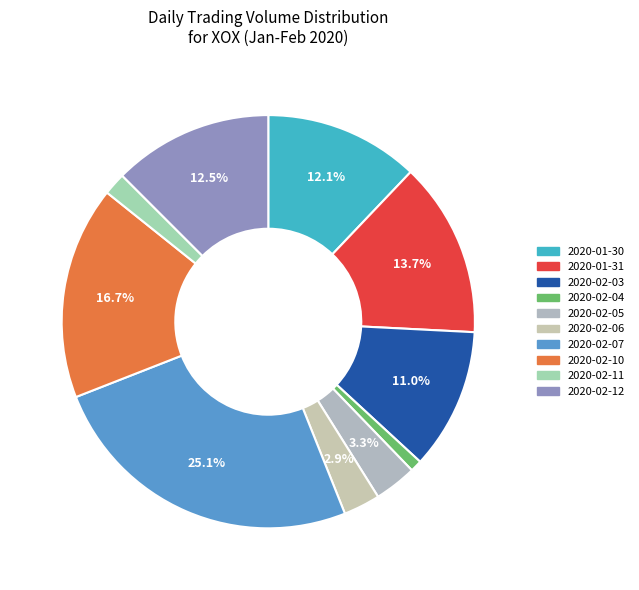

How much of the chart is everything except 2020-02-11?

98.2%